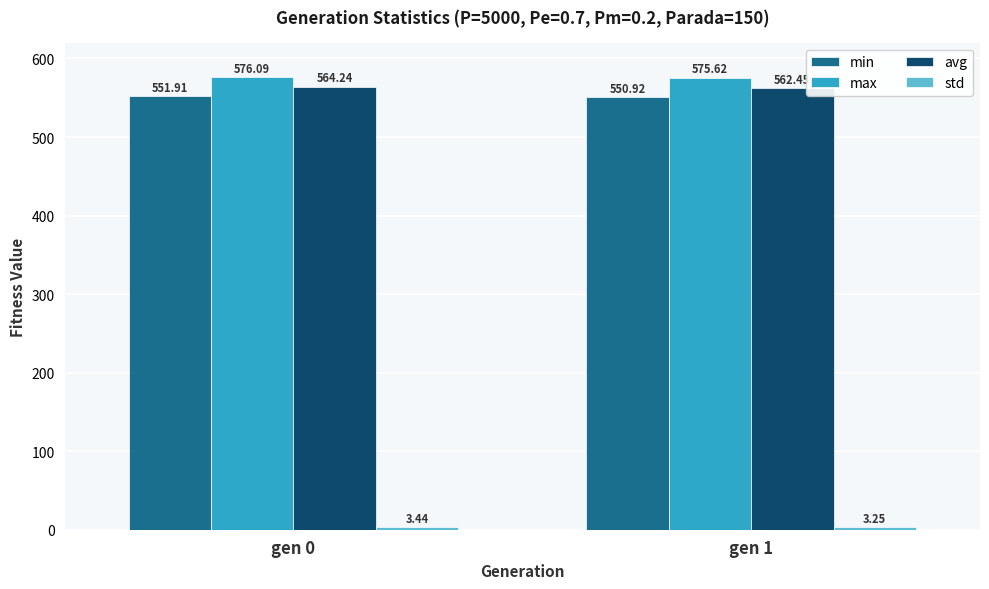

What is the highest value of the min series?

551.9